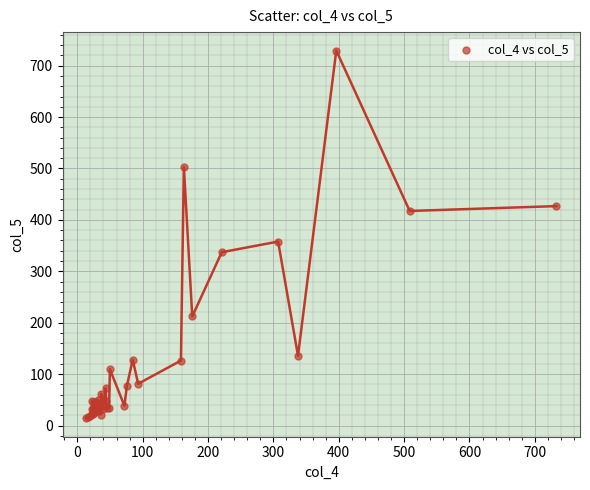

What Y value in the scatter plot is closest to 371?

357.9